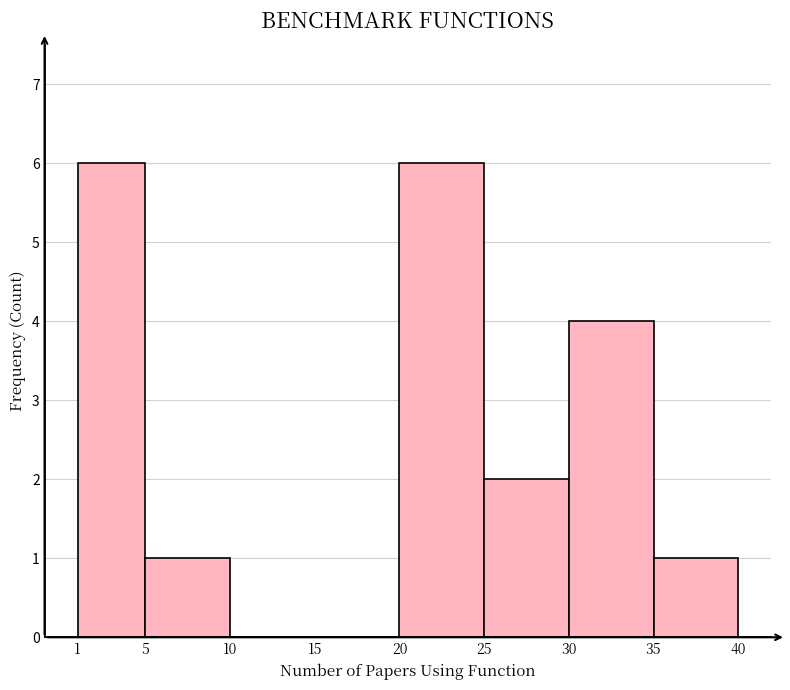

Reading left to right, list every bar in this chart as the range it spans on the x-axis followed by its height. The values are not printed on the chart, so give them approximately, as read against the axis.

1 to 5: 6
5 to 10: 1
10 to 15: 0
15 to 20: 0
20 to 25: 6
25 to 30: 2
30 to 35: 4
35 to 40: 1